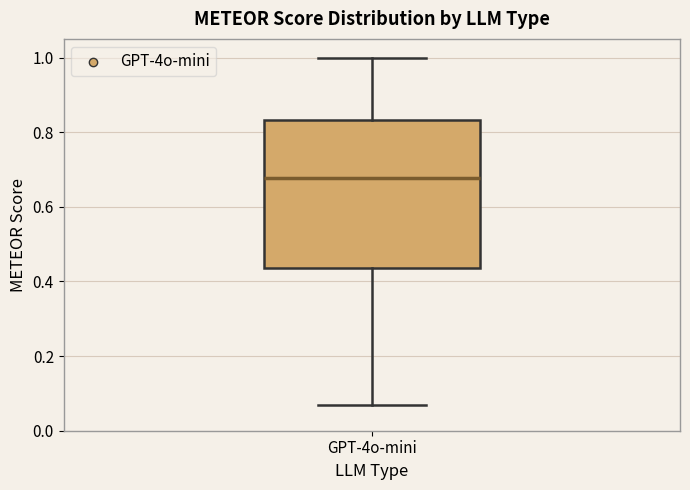

Where is the lower edge of the box for GPT-4o-mini on the y-axis? The values are not printed on the chart, so give them approximately, as read against the axis.

0.44